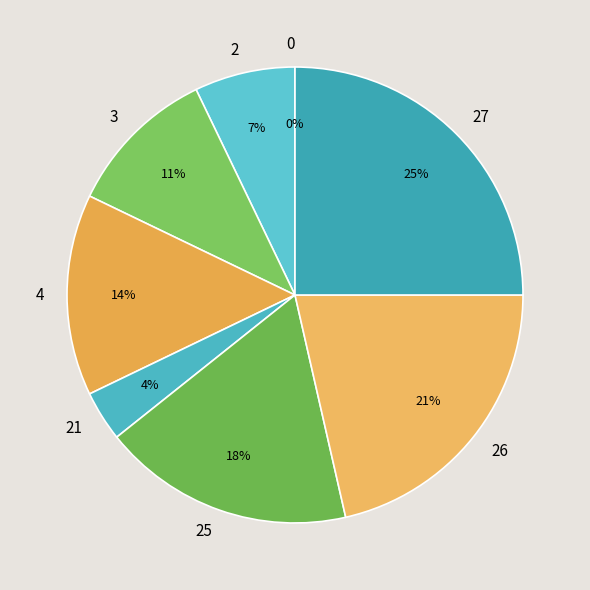

What is the total percentage of 0 and 25?

17.9%